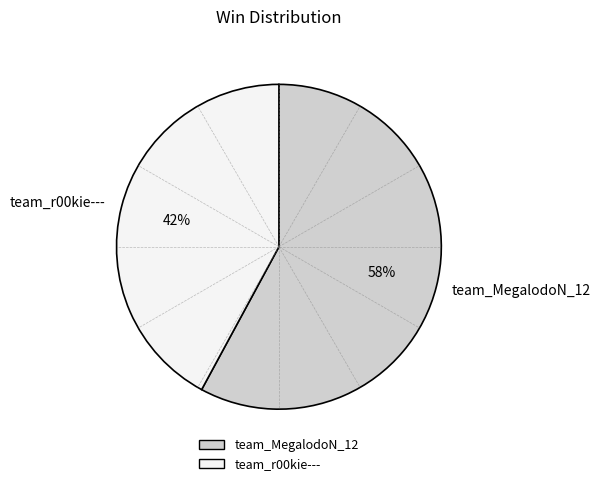

True or false: team_r00kie--- accounts for 32% of the total.

False